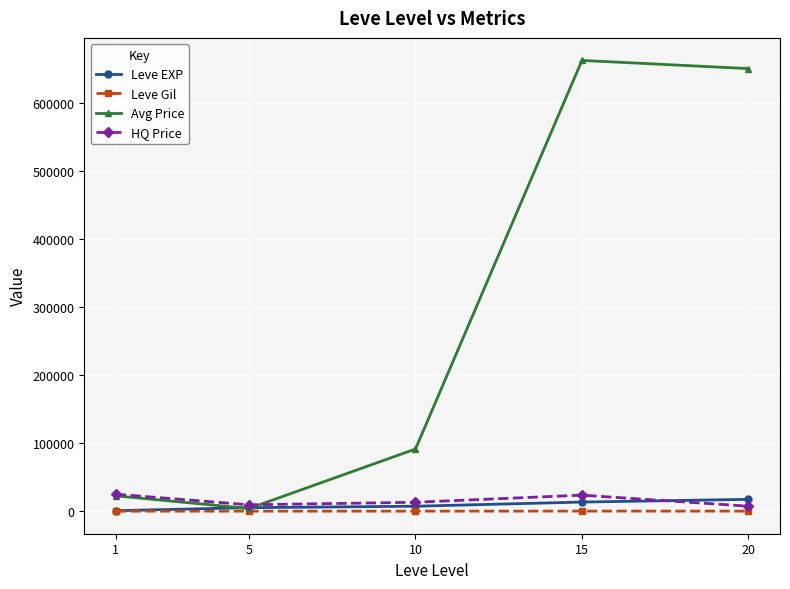

True or false: Leve EXP has more than 2 points higher than both neighbors.

False